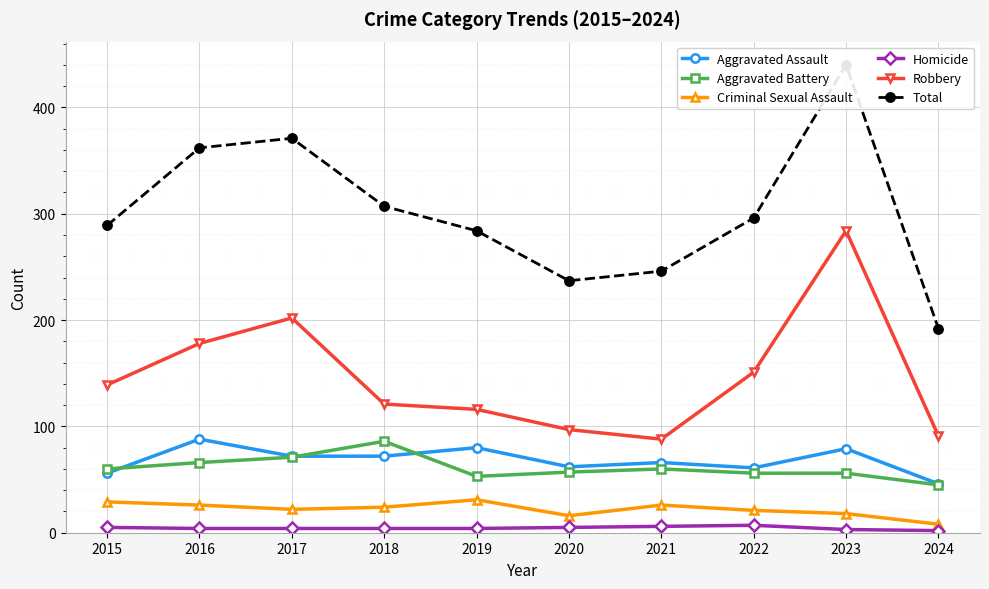

Is it true that Aggravated Battery equals 57 at 2020?

True